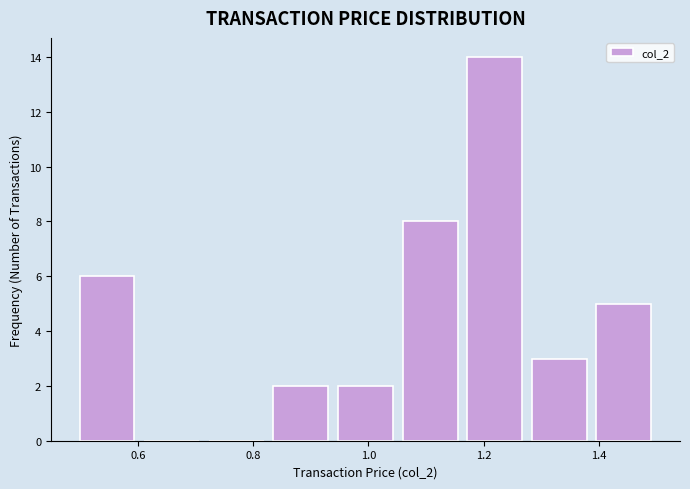

Reading left to right, list every bar in this chart as the range it spans on the x-axis followed by its height. Neither the bar edges nor the heights are printed on the chart, so give them approximately, as read against the axes.

0.50 to 0.60: 6
0.60 to 0.72: 0
0.72 to 0.82: 0
0.82 to 0.94: 2
0.94 to 1.06: 2
1.06 to 1.16: 8
1.16 to 1.28: 14
1.28 to 1.38: 3
1.38 to 1.50: 5